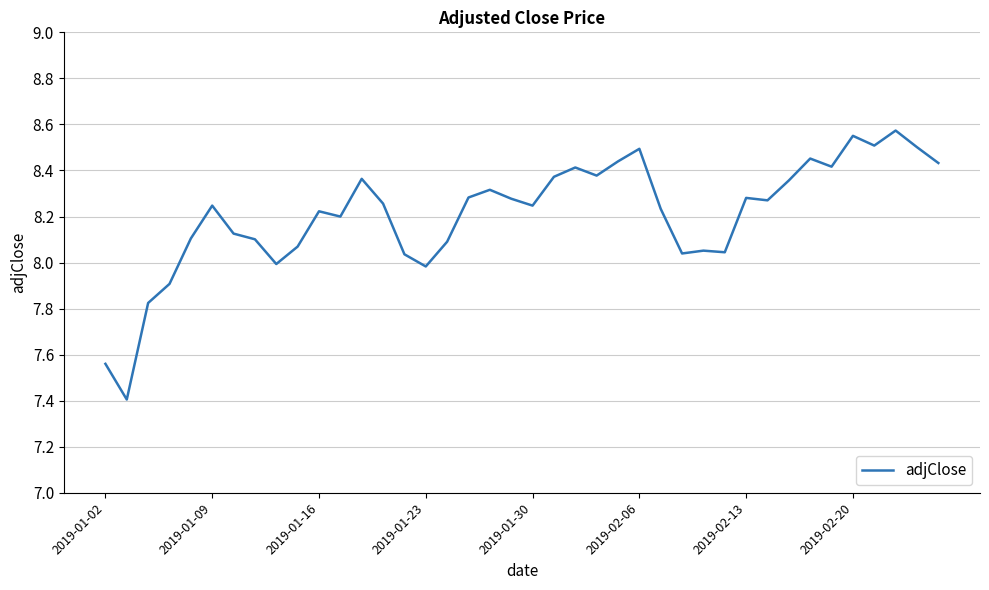

What is the smallest value displayed?

7.4